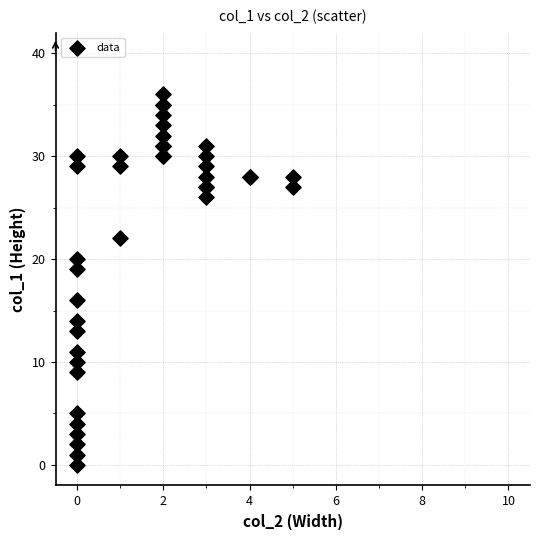

What Y value in the scatter plot is closest to 18?

19